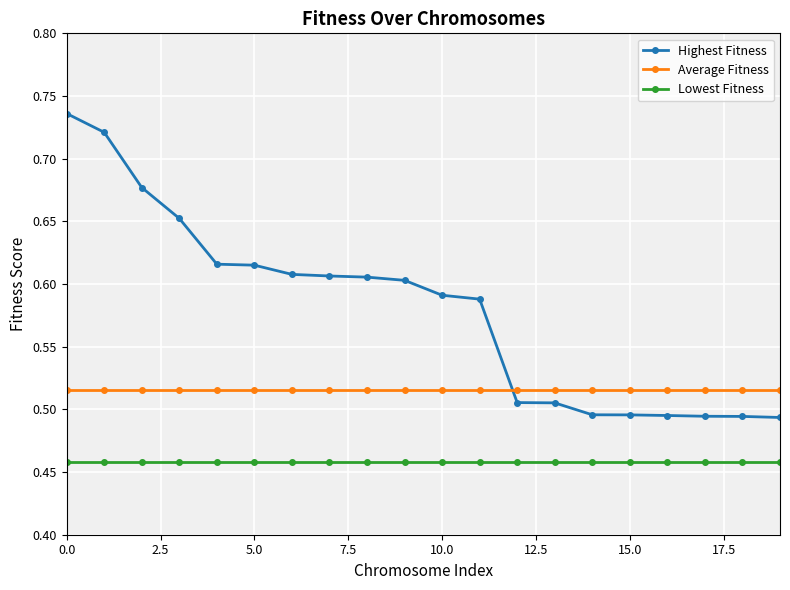

Which series has the widest spread of values?

Highest Fitness